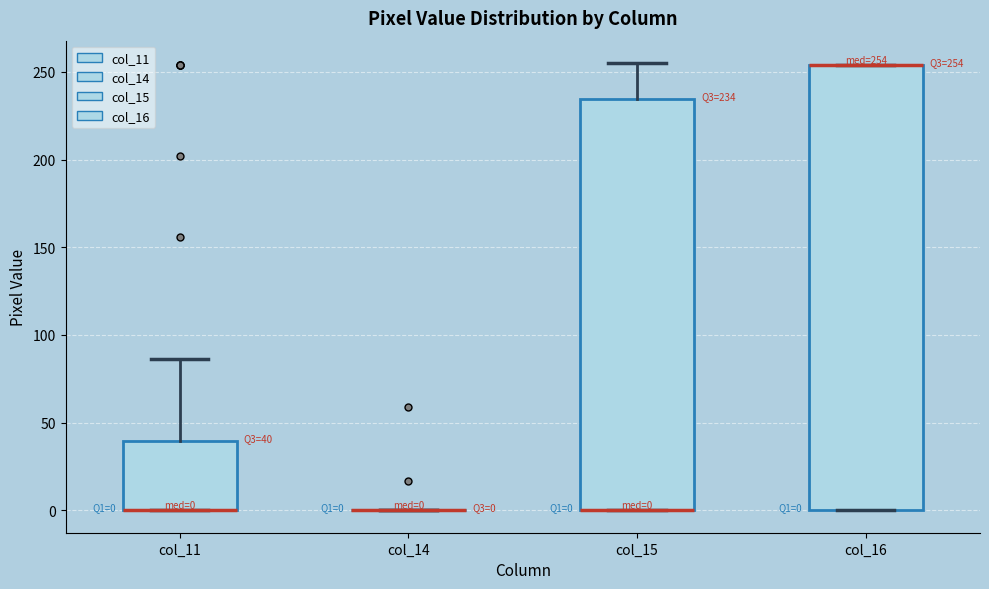

Which box is the tallest, from its lower edge to its upper edge?

col_16